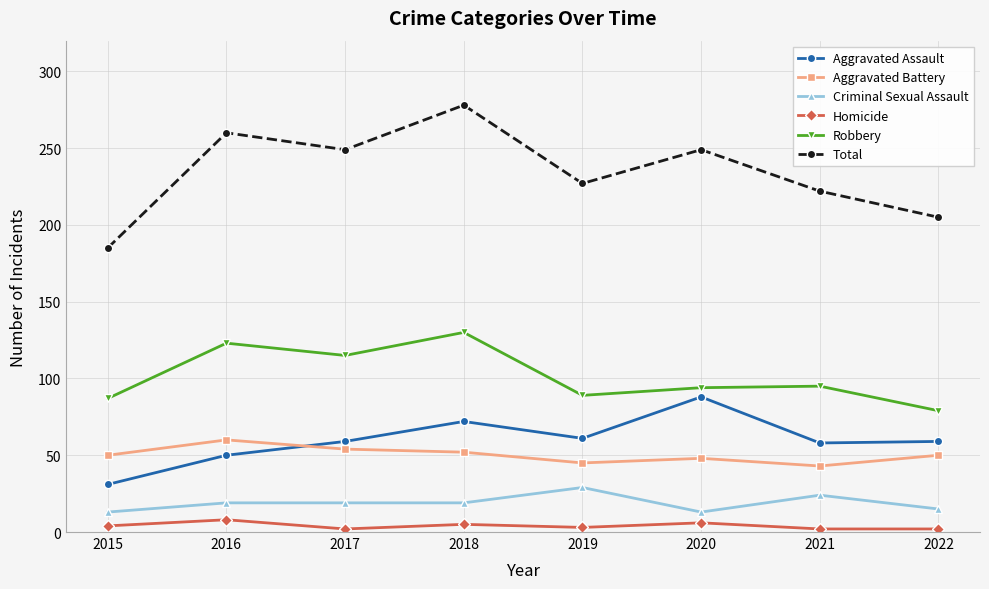

How many lines are shown in the chart?

6